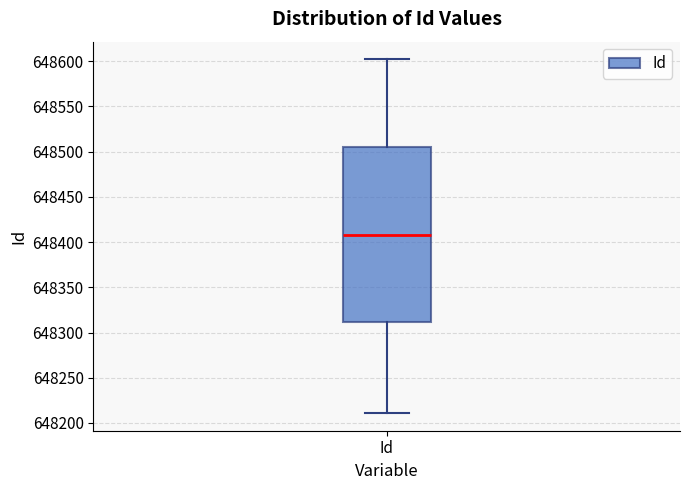

Read this box plot against the y-axis: the position of the median line, the range covered by the box, and the ends of both whiskers. The values are not printed on the chart, so give them approximately, as read against the axis.

median 648410, box 648310 to 648505, whiskers 648210 to 648600